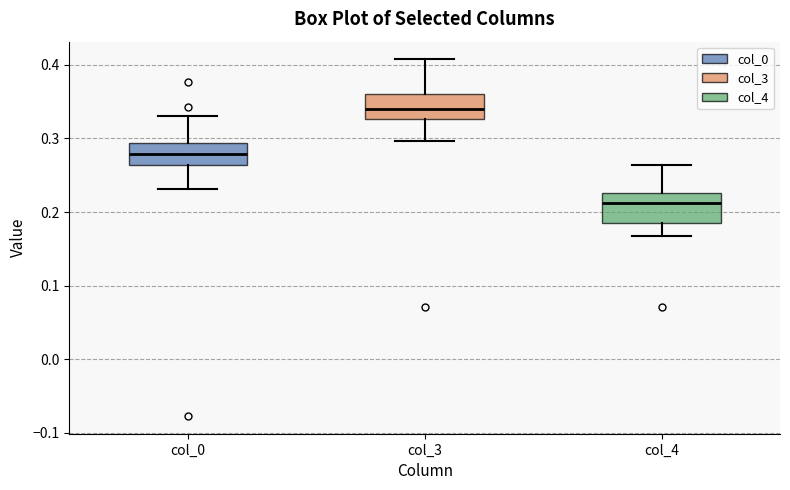

Where is the upper edge of the box for col_4 on the y-axis? The values are not printed on the chart, so give them approximately, as read against the axis.

0.23